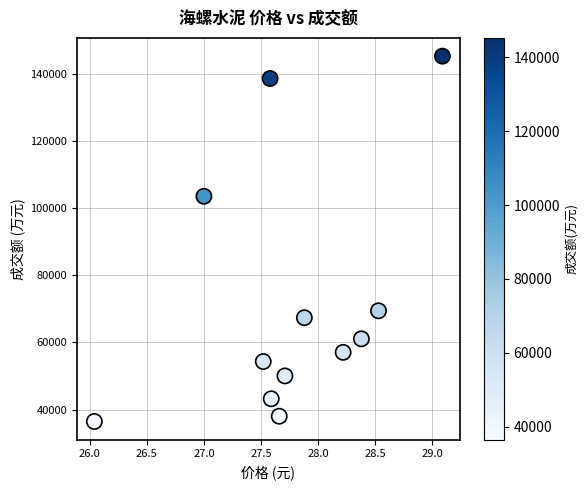

What is the average Y value?

72027